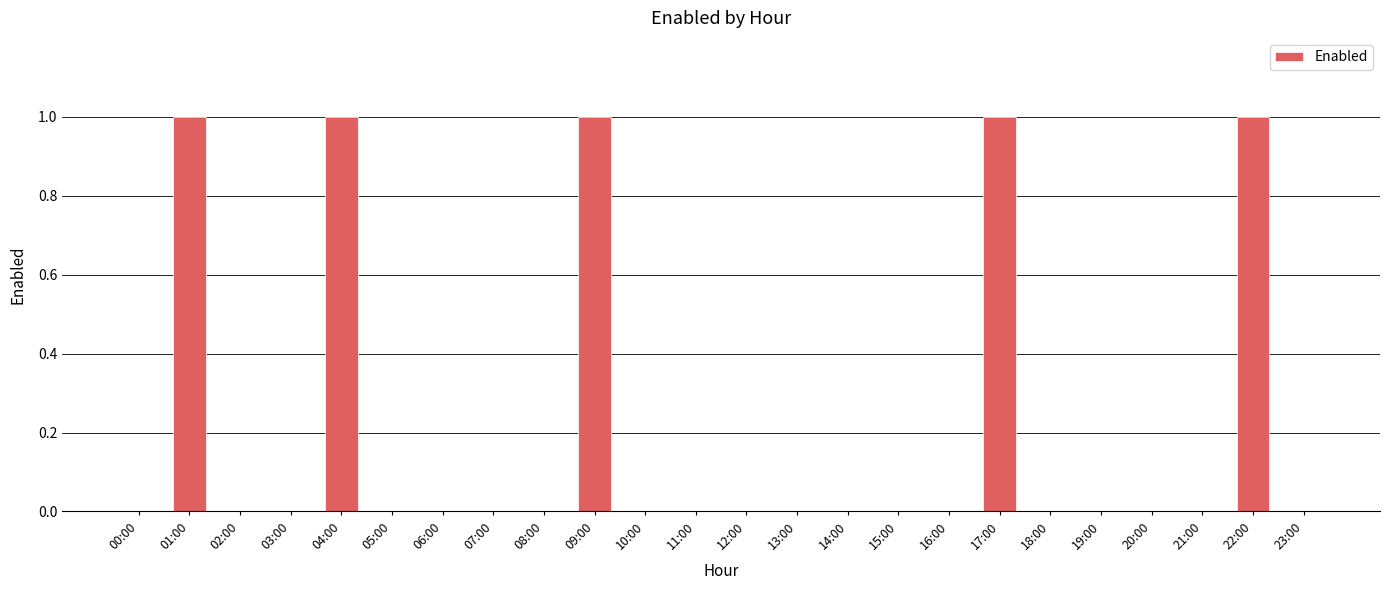

Count the number of data series in this chart.

1